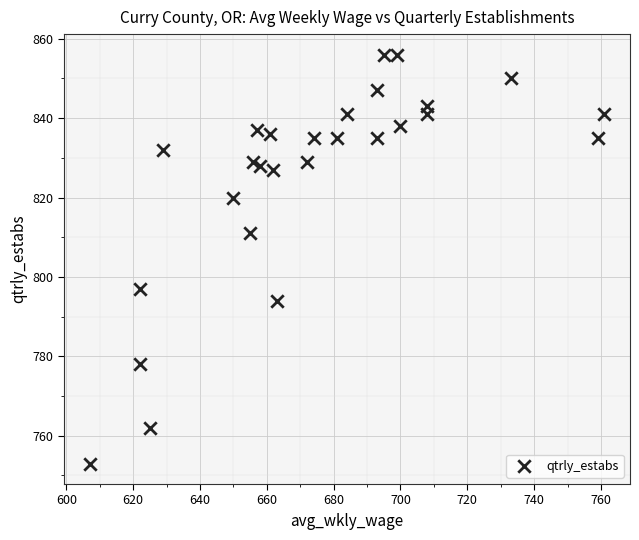

What is the range of X values (max minus min)?

154